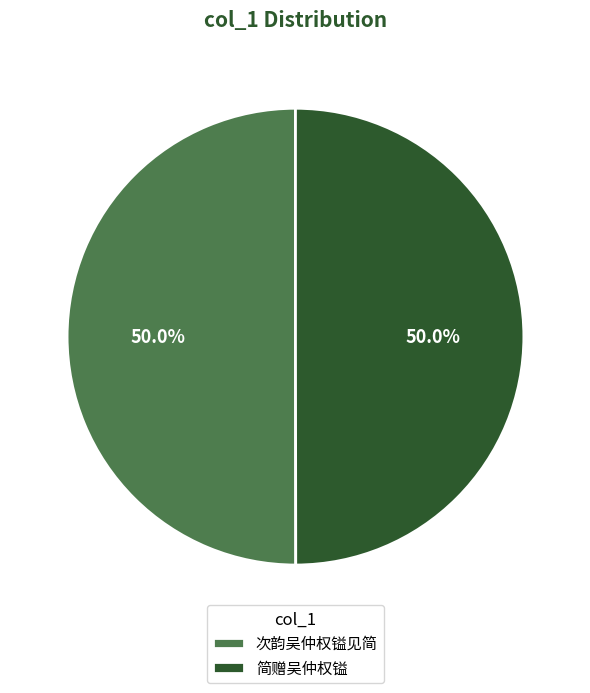

Approximately how many times larger is the value at 次韵吴仲权镒见简 compared to 简赠吴仲权镒?

1.0